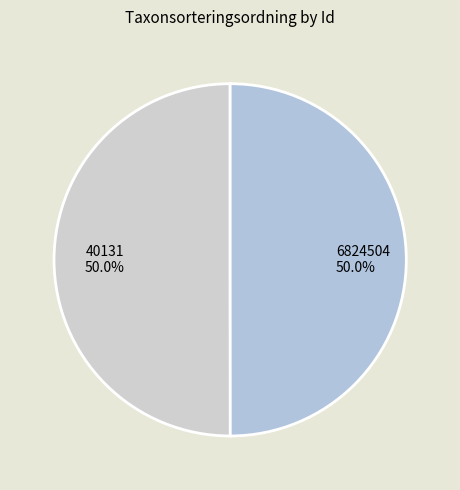

How many segments does this pie chart have?

2